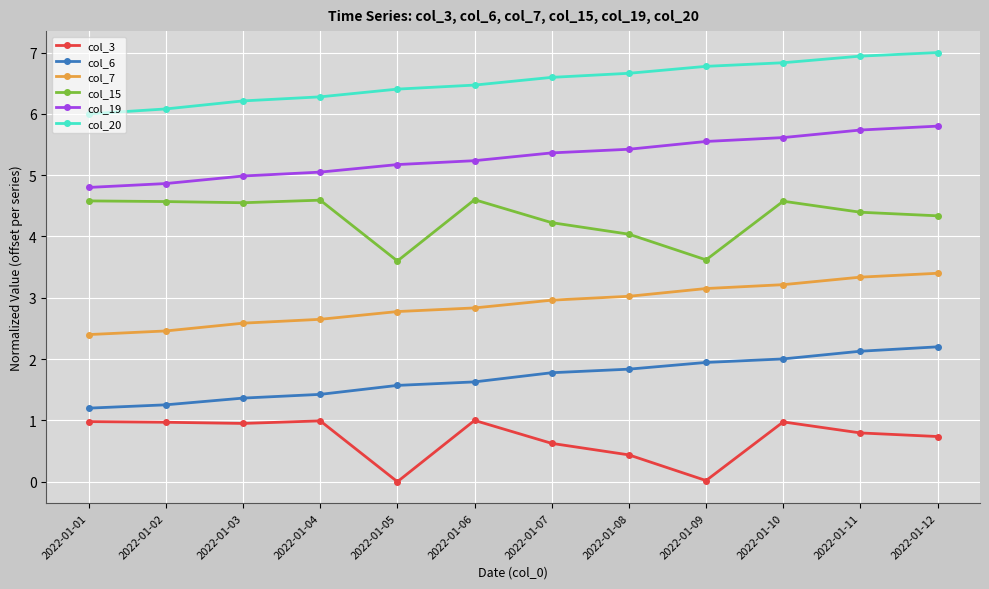

What is the difference between the col_15 values at 2022-01-09 and 2022-01-11?

0.8